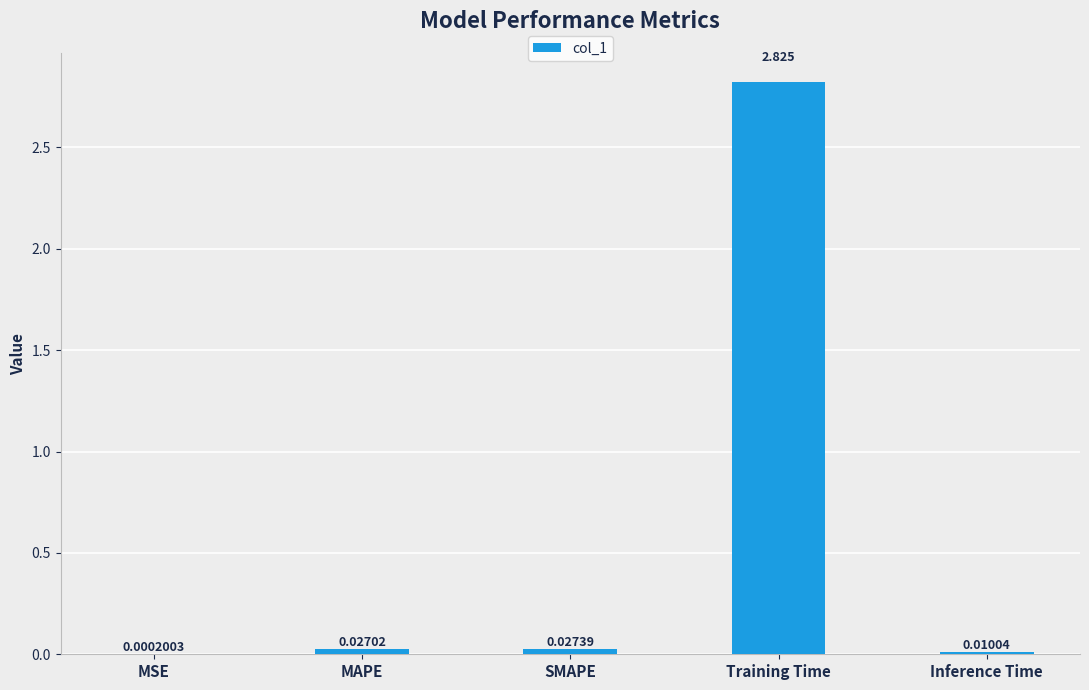

Where is the data nearest to the value 1?

SMAPE